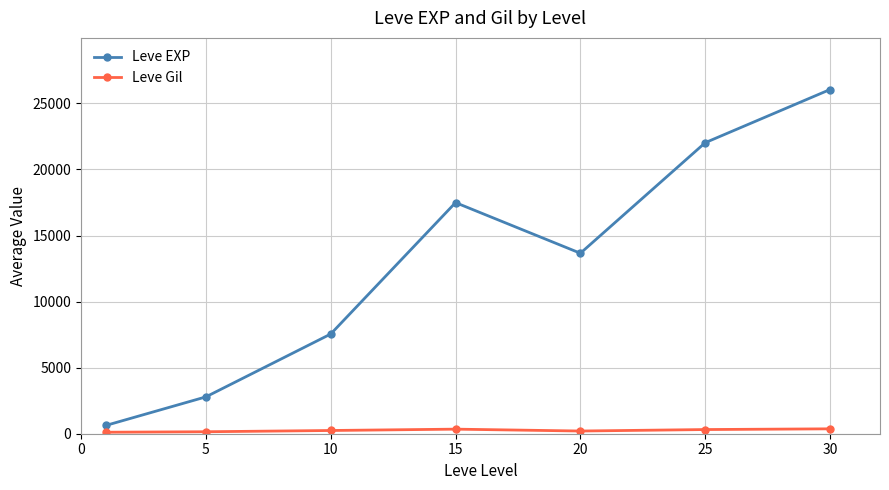

Count the number of categories in the chart.

7